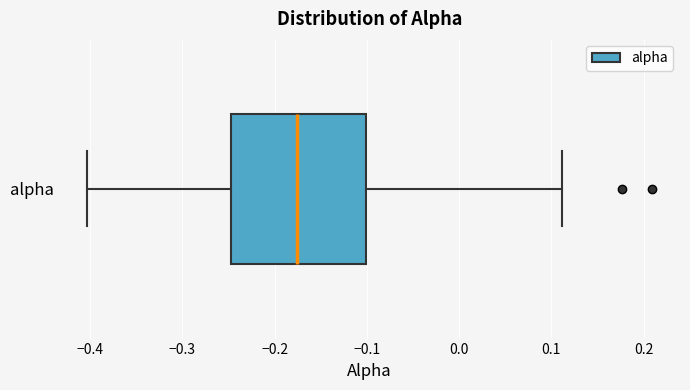

Read this box plot against the x-axis: the position of the median line, the range covered by the box, and the ends of both whiskers. The values are not printed on the chart, so give them approximately, as read against the axis.

median -0.18, box -0.25 to -0.10, whiskers -0.40 to 0.11